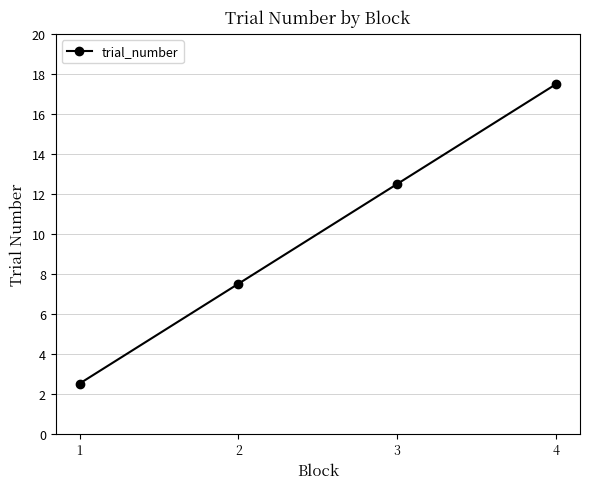

At which label is the value closest to 10?

2